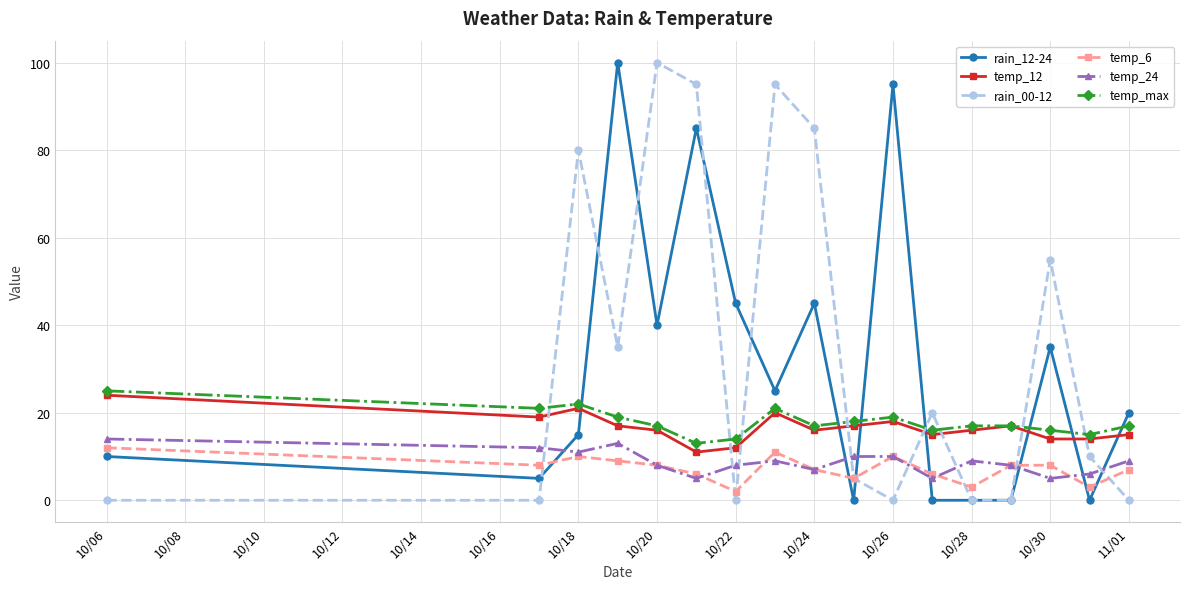

After their last crossing, which series has the higher values: rain_12-24 or temp_24?

rain_12-24